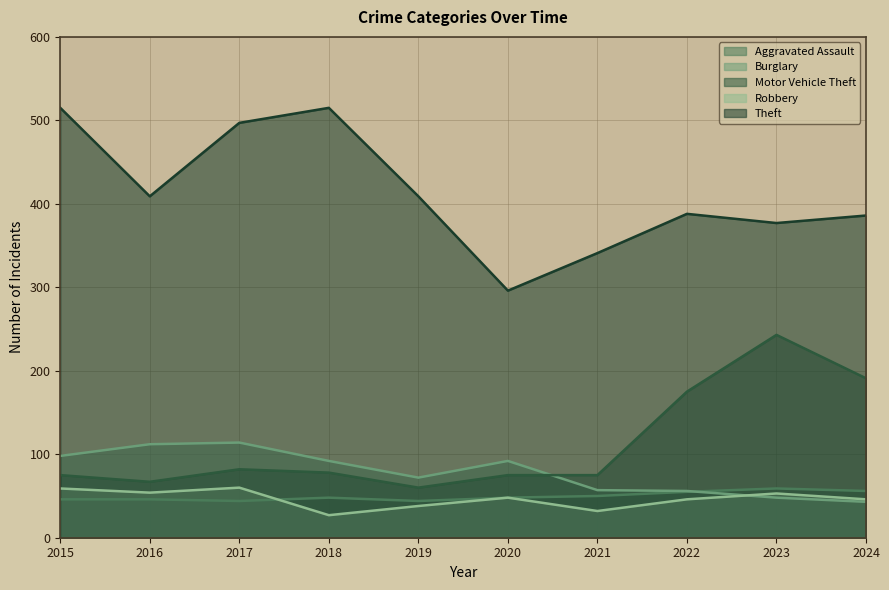

What are all the series names shown in the legend?

Aggravated Assault, Burglary, Motor Vehicle Theft, Robbery, Theft